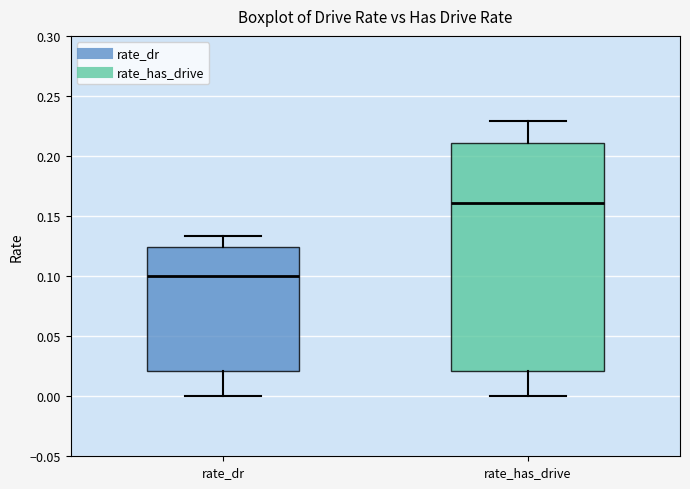

Reading left to right, transcribe this box plot: for each box, give where its median line is, the range the box spans, and where its two whiskers end, as read against the y-axis. The values are not printed on the chart, so give them approximately, as read against the axis.

rate_dr: median 0.100, box 0.020 to 0.125, whiskers 0.000 to 0.135
rate_has_drive: median 0.160, box 0.020 to 0.210, whiskers 0.000 to 0.230